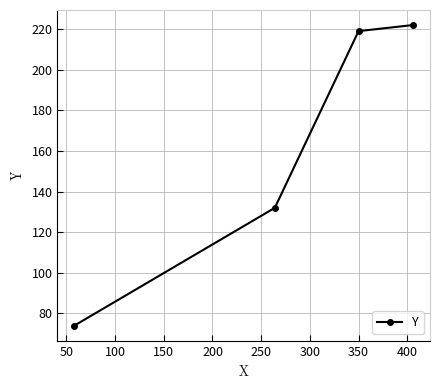

What is the minimum value shown in the chart?

74